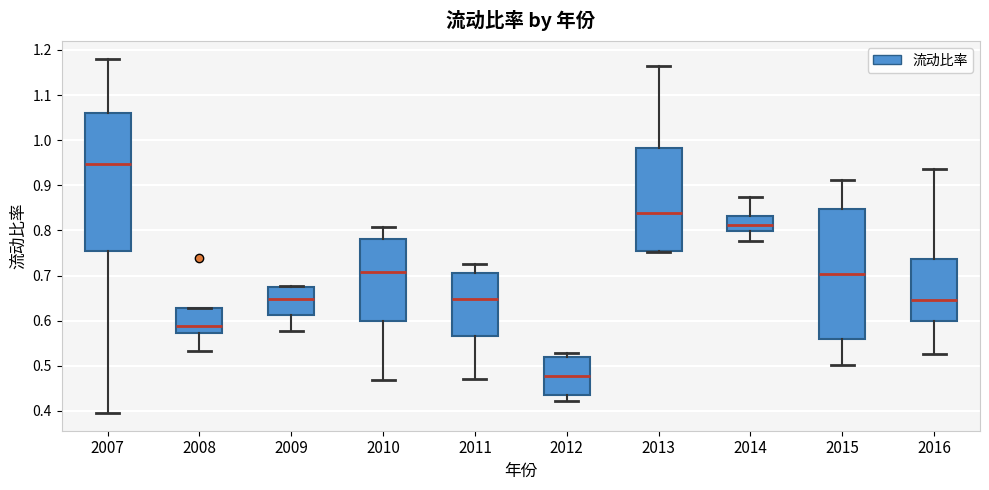

Which box has the highest median line?

2007